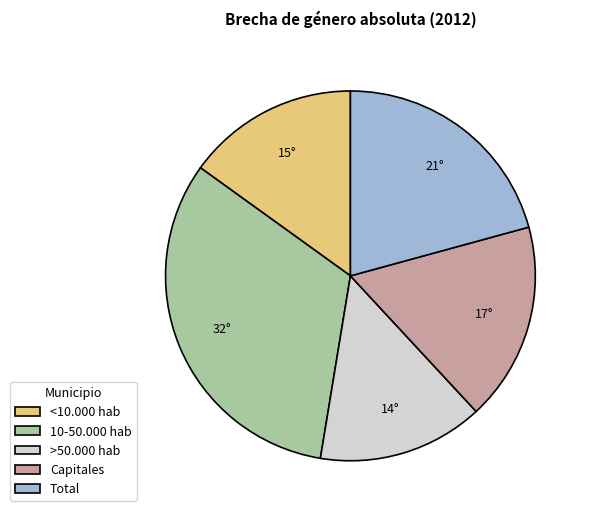

Between >50.000 hab and 10-50.000 hab, which is larger?

10-50.000 hab